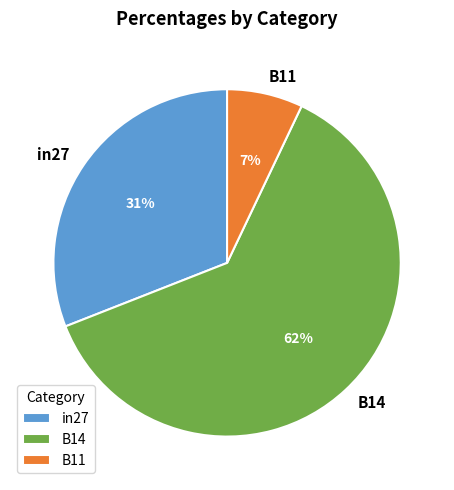

The in27 slice represents 41% of the pie. True or false?

False